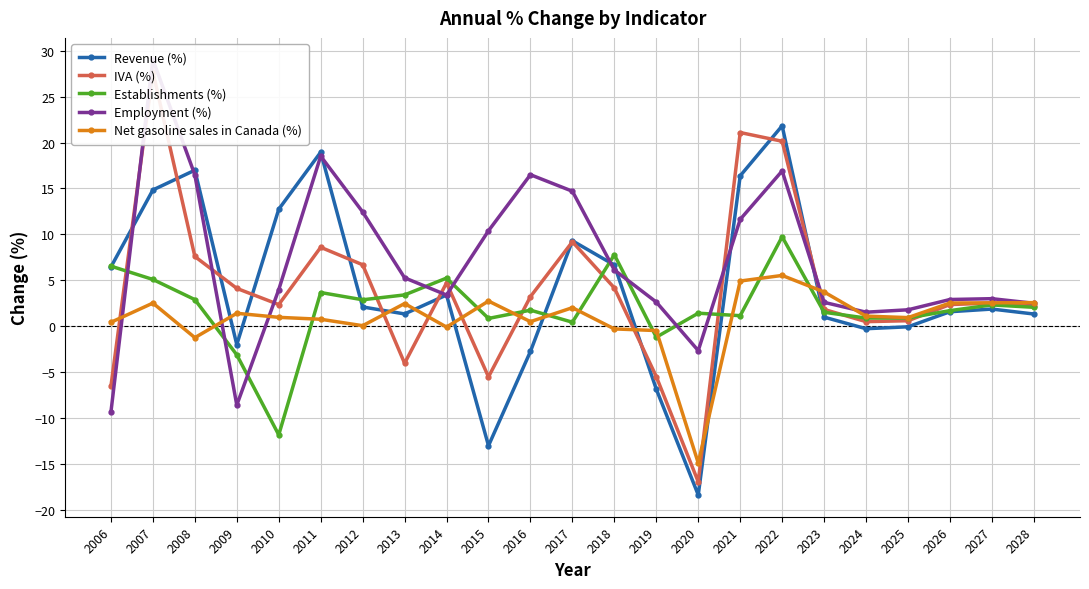

At how many categories does at least one series exceed -8?

23